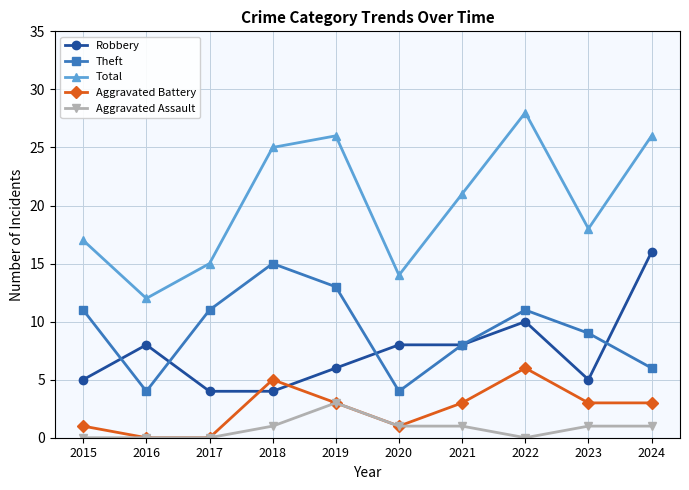

What is the difference between the maximum and second lowest values in the Aggravated Battery series?

6